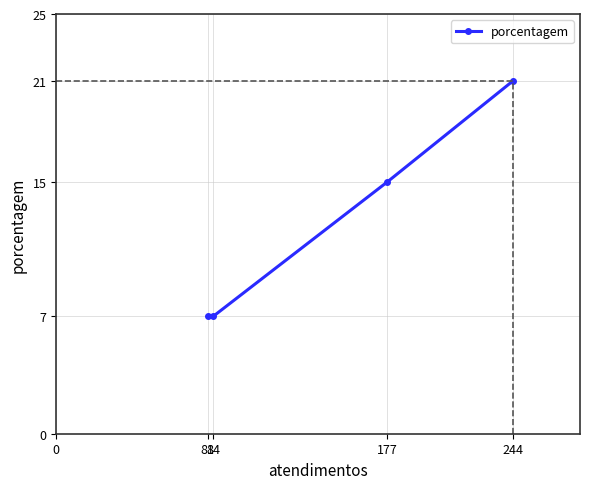

Approximately how many times larger is the value at 84 compared to 177?

0.5